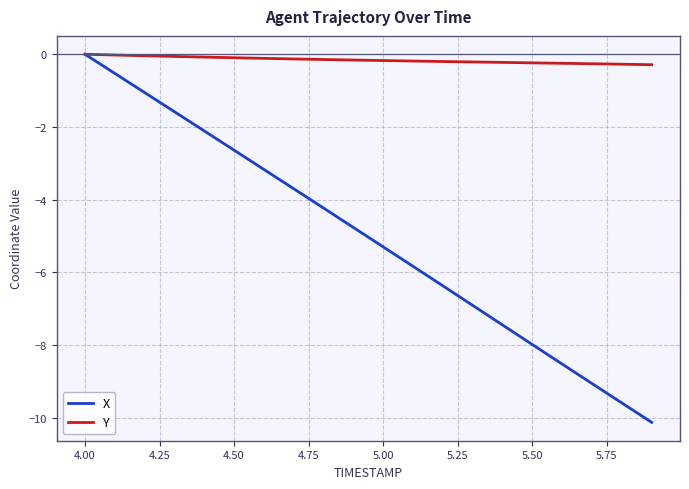

What is the smallest value displayed?

-10.1